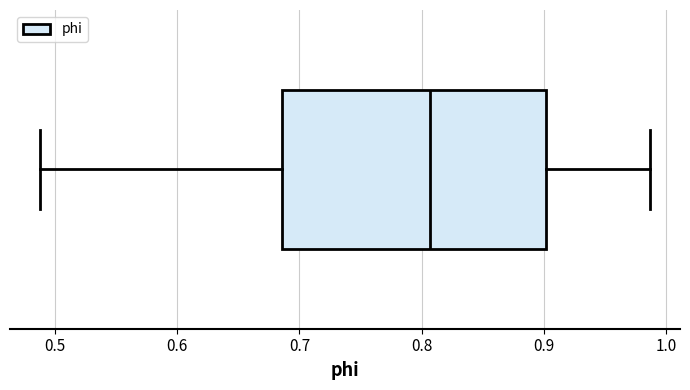

Read this box plot against the x-axis: the position of the median line, the range covered by the box, and the ends of both whiskers. The values are not printed on the chart, so give them approximately, as read against the axis.

median 0.81, box 0.69 to 0.90, whiskers 0.49 to 0.99